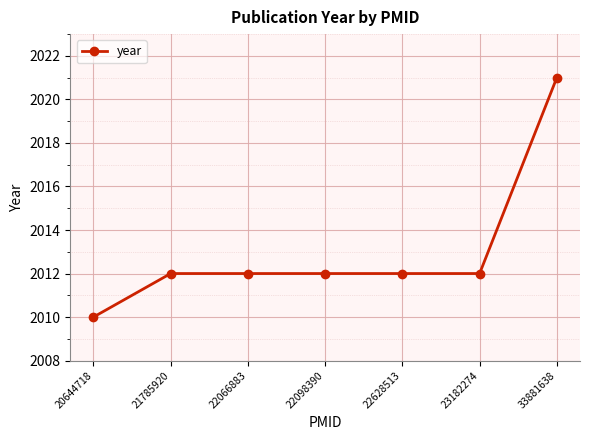

What is the difference between the maximum and minimum values?

11